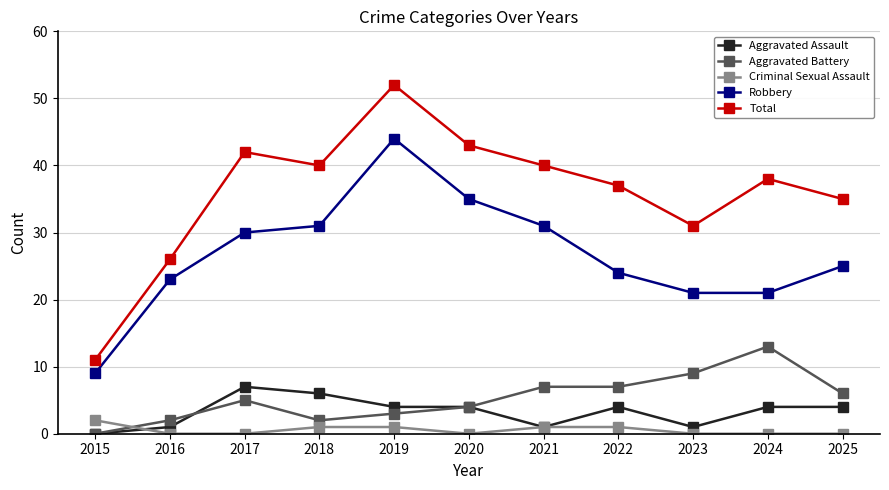

What is the difference between the maximum and second lowest values in the Total series?

26